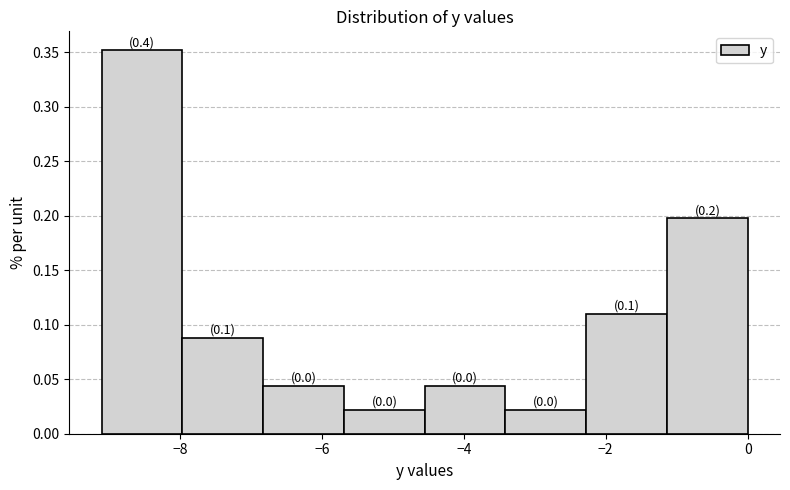

Over which range of the x-axis is the bar tallest?

-9.0 to -8.0